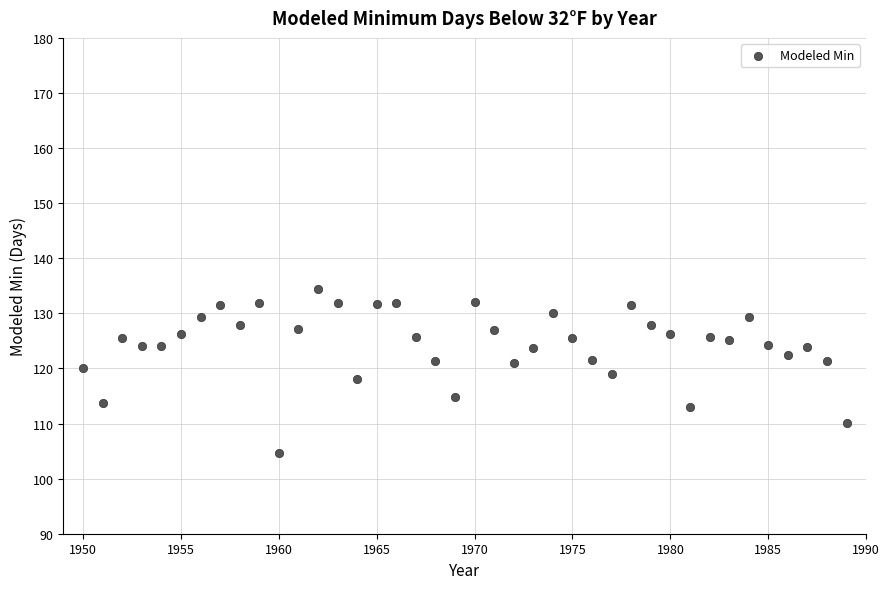

What is the range of X values (max minus min)?

39.0